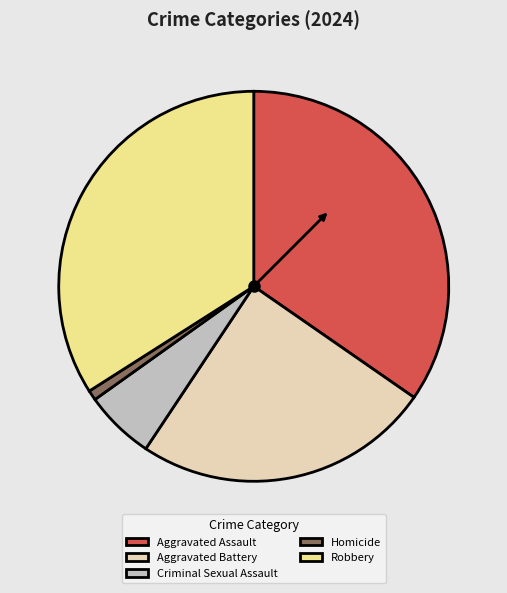

How many slices are in this pie chart?

5